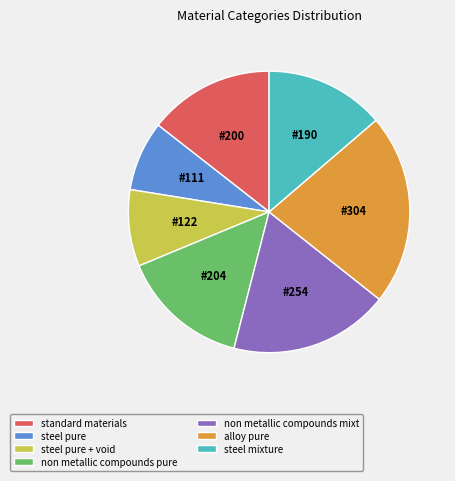

What is the ratio of the value at steel pure to the value at steel mixture?

0.6